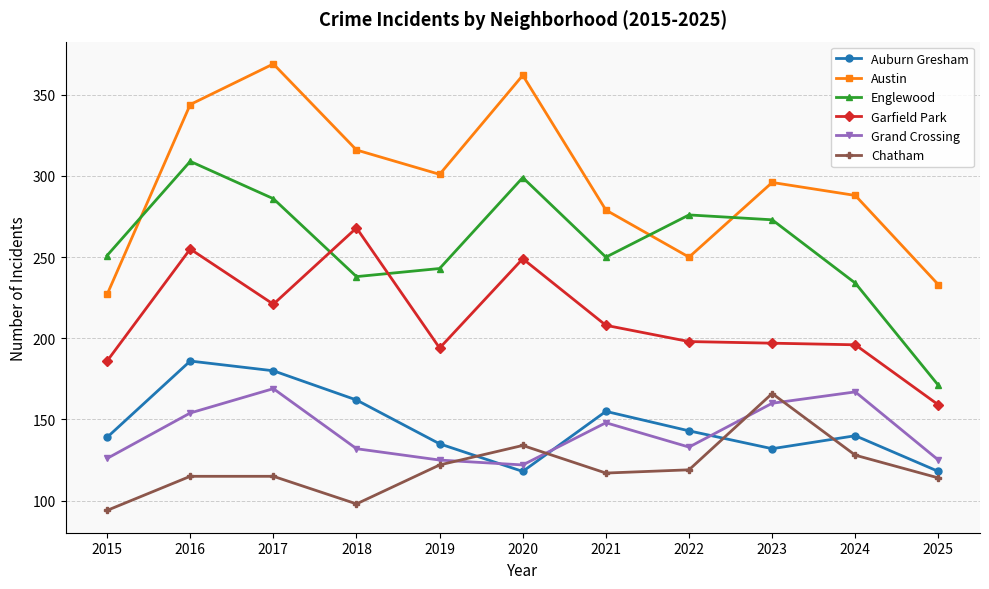

Read the Austin value at 2025.

233